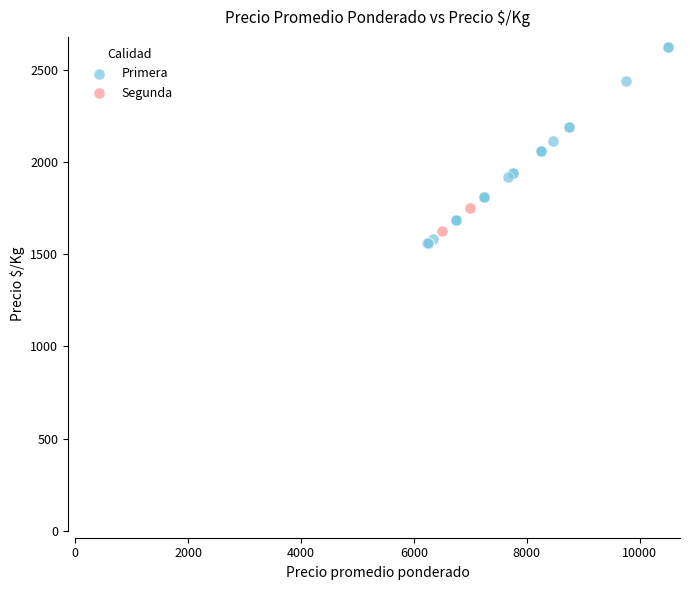

What are all the series names shown in the legend?

Primera, Segunda